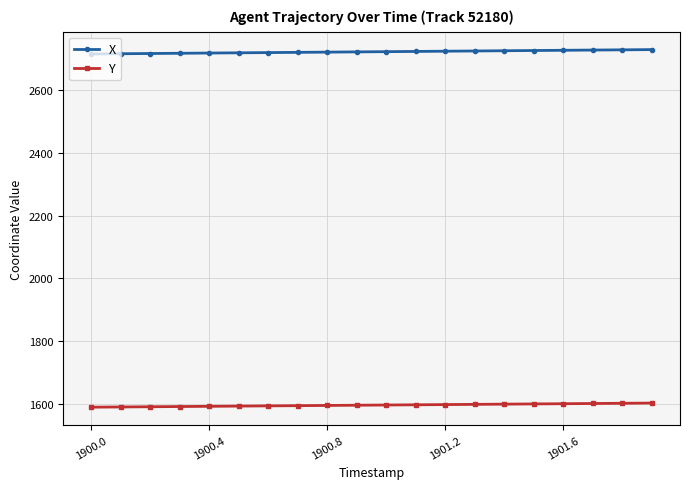

What is the minimum value for X?

2715.1